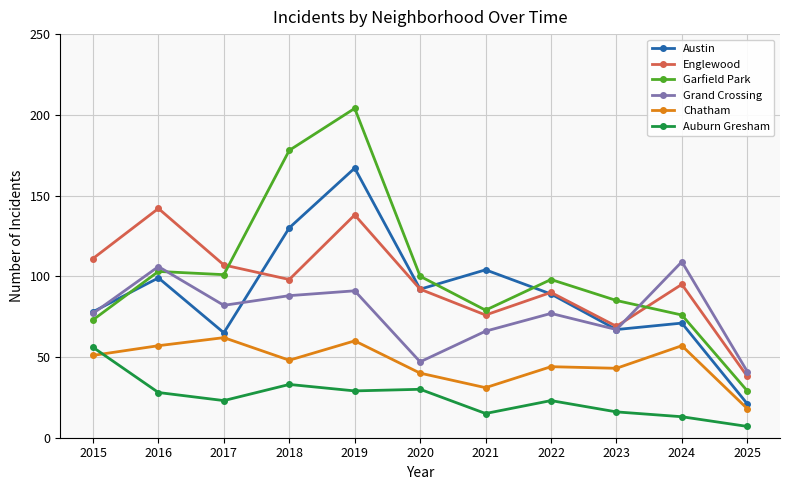

At which label does Auburn Gresham first exceed 23?

2015